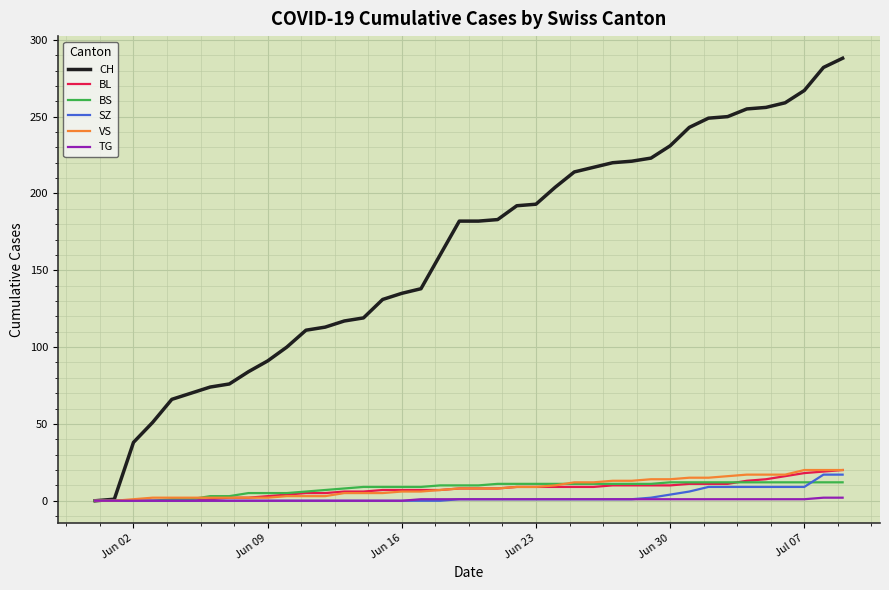

Which series has the largest total across all categories?

CH